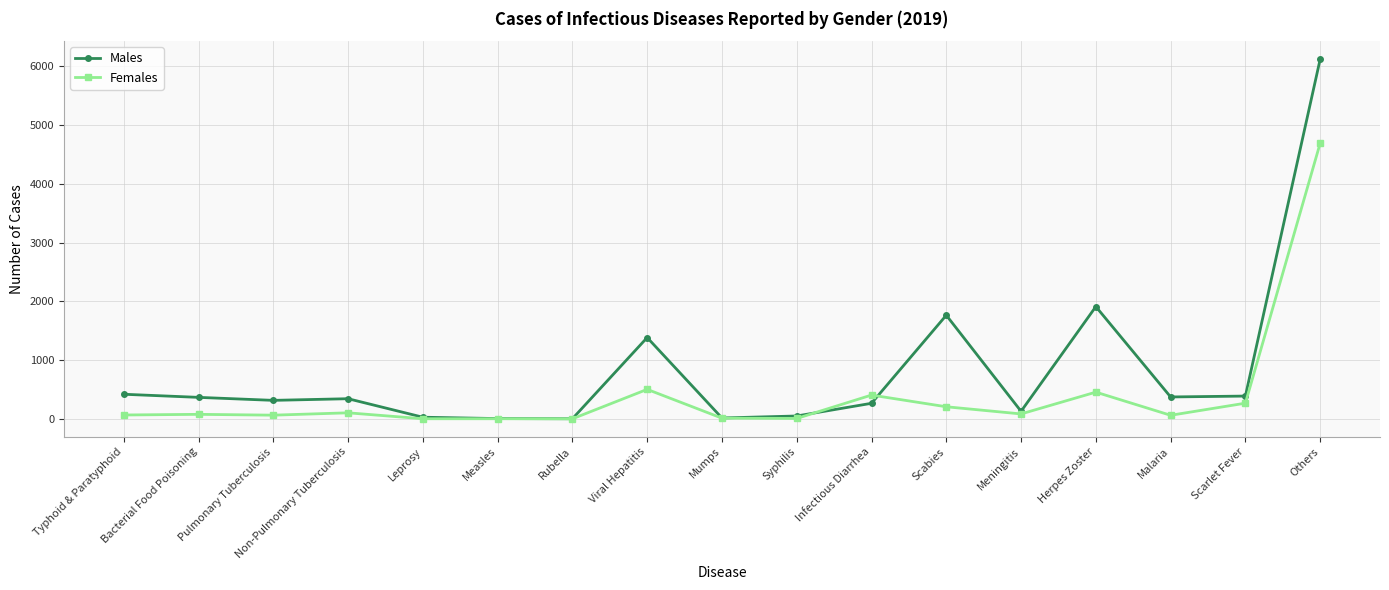

At which label does Females reach its peak?

Others